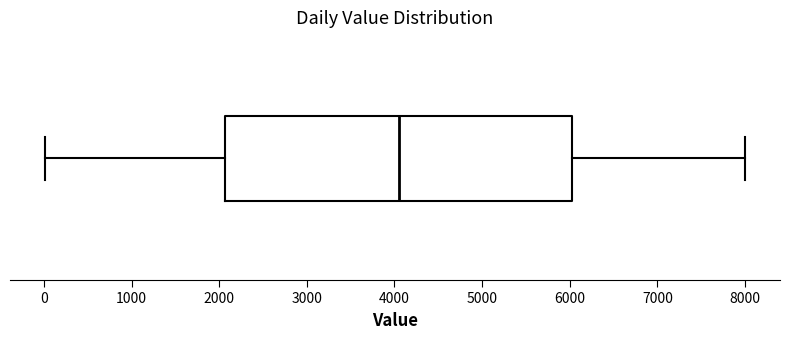

Read this box plot against the x-axis: the position of the median line, the range covered by the box, and the ends of both whiskers. The values are not printed on the chart, so give them approximately, as read against the axis.

median 4100, box 2100 to 6000, whiskers 0 to 8000